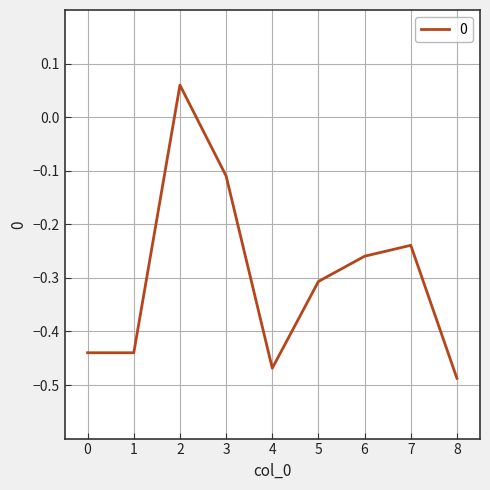

The value at 2 is 0.0. True or false?

False